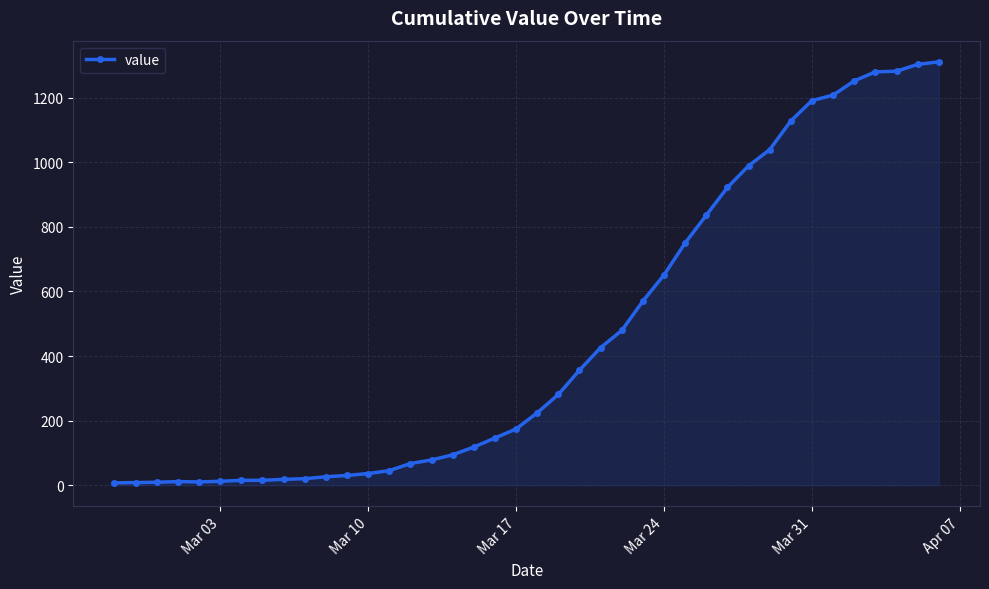

What is the maximum value shown in the chart?

1311